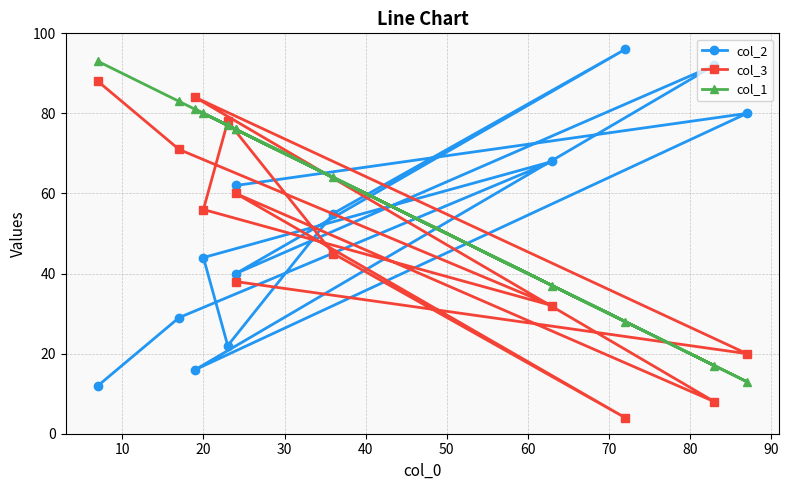

How many intersections are there between col_1 and col_2?

8